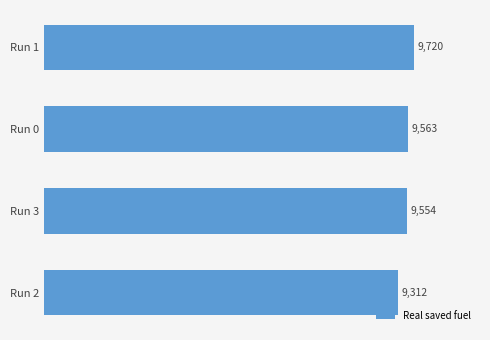

The chart shows a value of 9720.0 at Run 1. True or false?

True